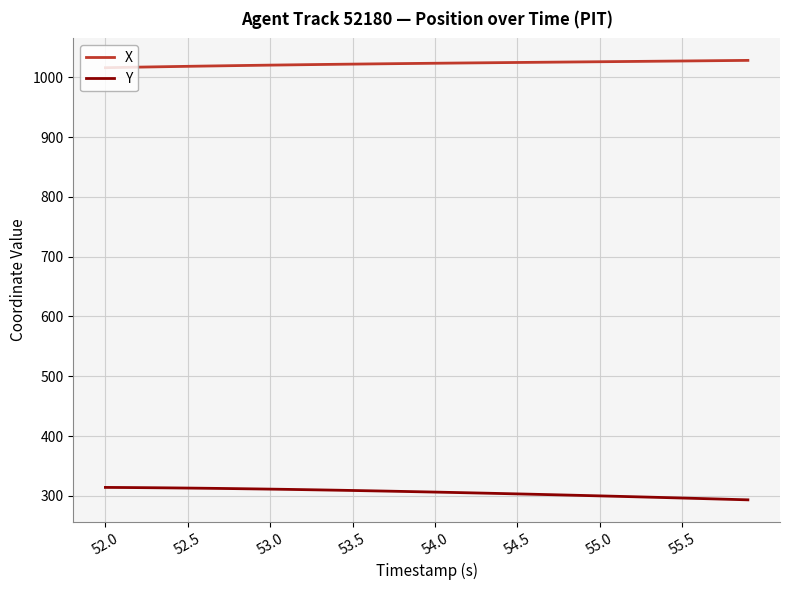

What is the difference between the maximum and minimum values in the Y series?

20.8